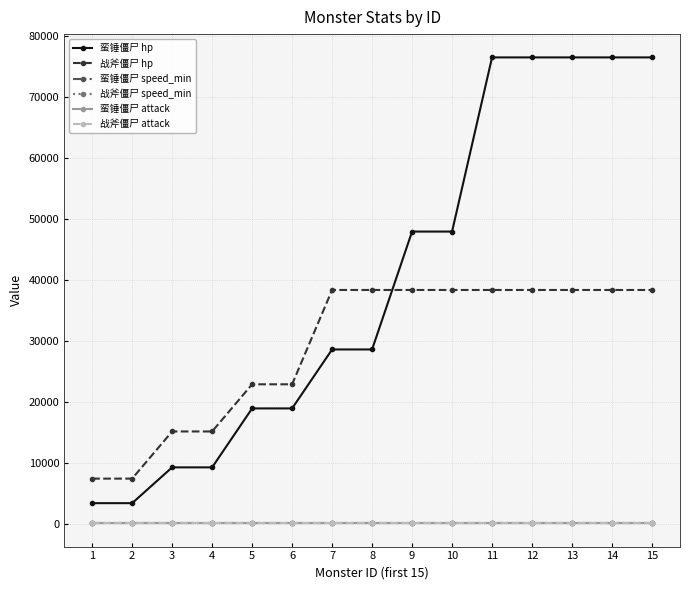

Is this an area chart (filled region under the line)?

No